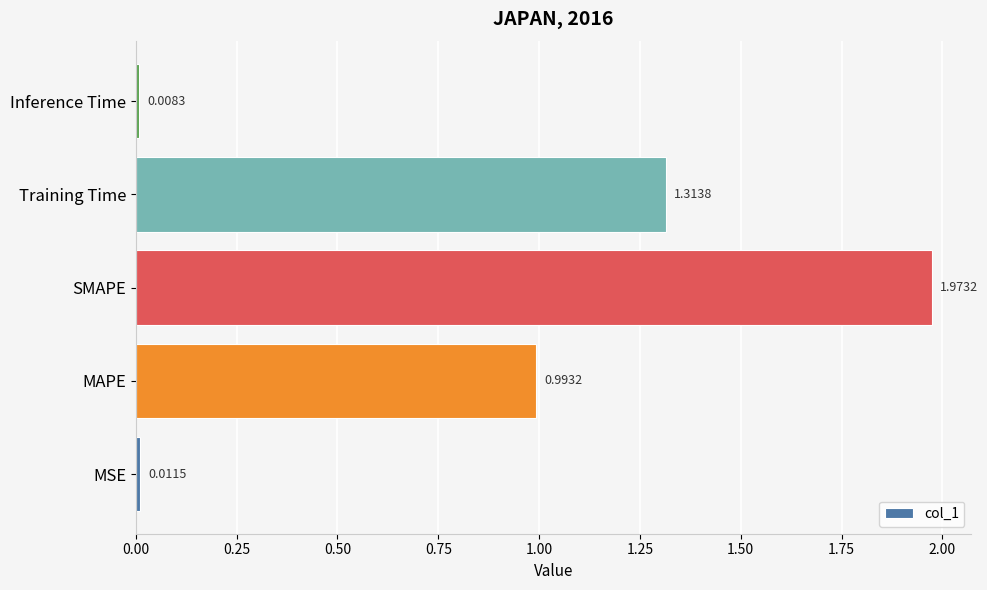

Does the chart contain stacked bars?

No